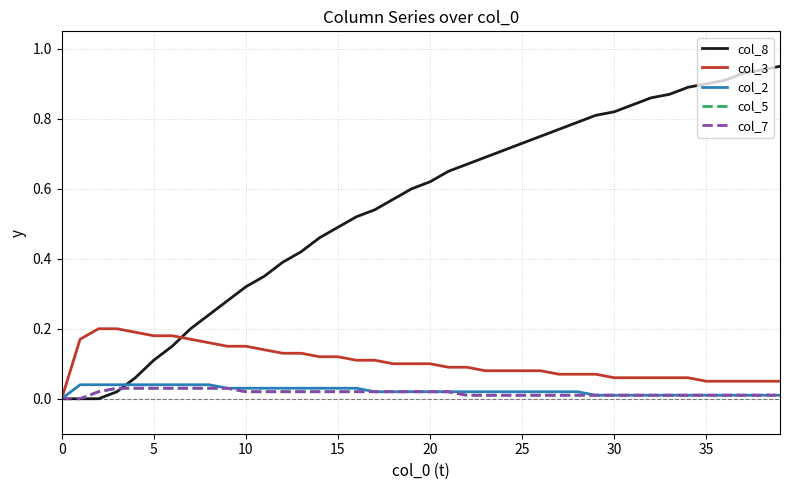

Is this an area chart (filled region under the line)?

No